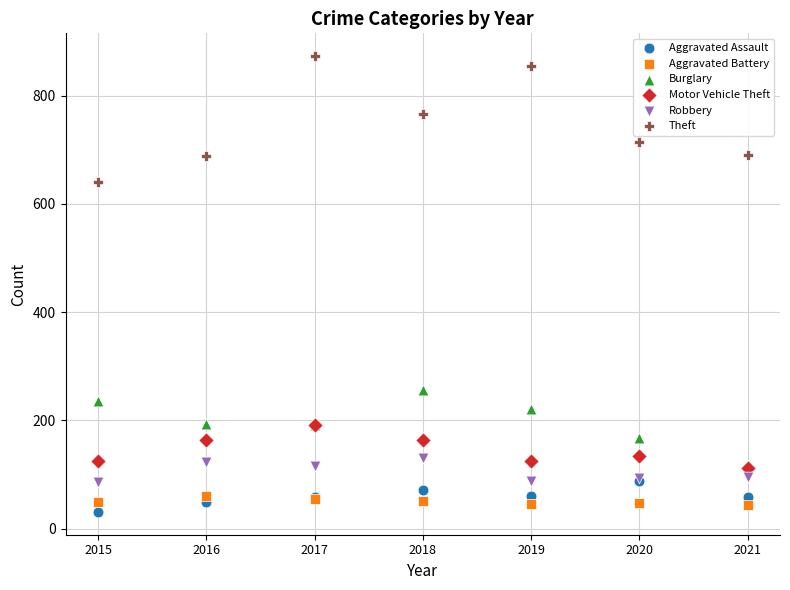

What are all the series names shown in the legend?

Aggravated Assault, Aggravated Battery, Burglary, Motor Vehicle Theft, Robbery, Theft